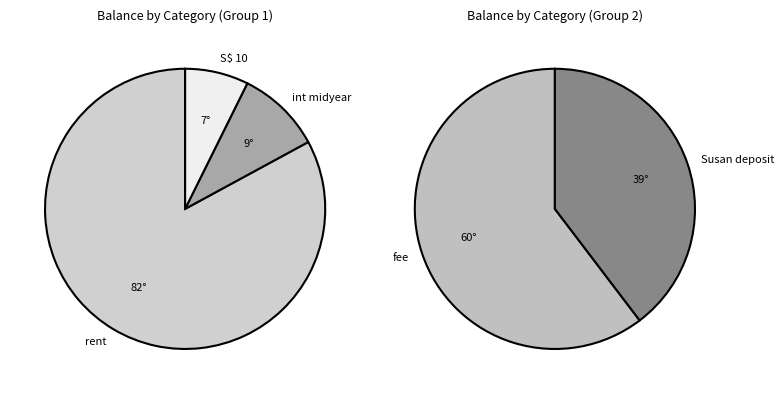

To the nearest percent, what is the difference between the rent and fee slice percentages?

22%